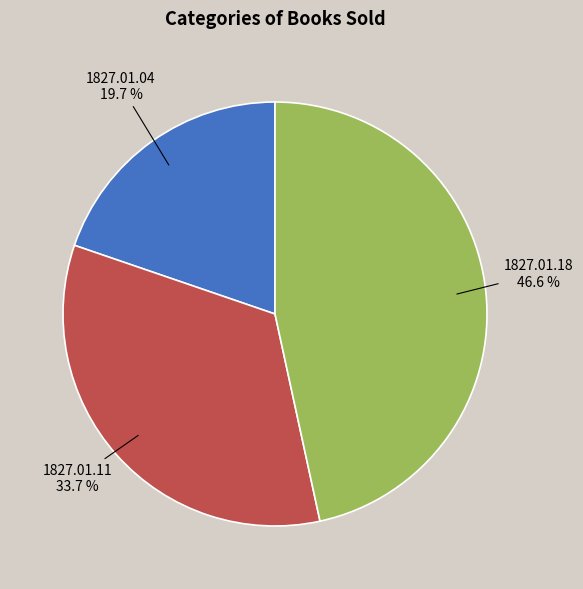

Rank the categories by value from lowest to highest.

1827.01.04, 1827.01.11, 1827.01.18